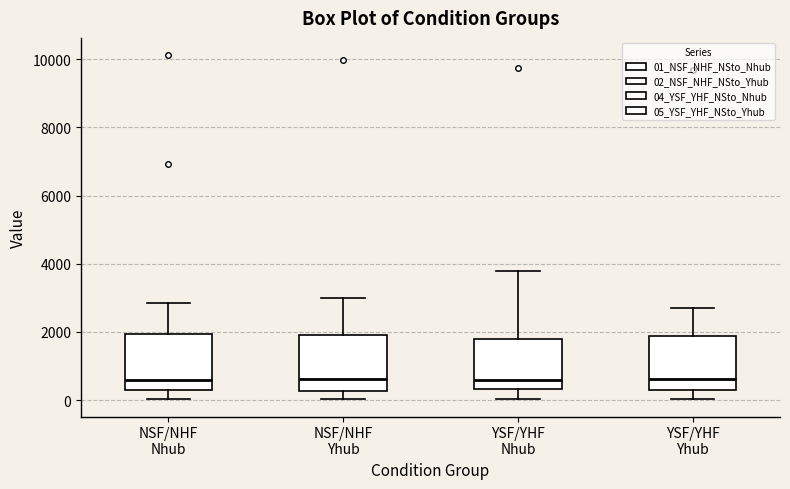

Reading left to right, read every box against the y-axis: the position of its median line, the range the box covers, and the ends of its whiskers. The values are not printed on the chart, so give them approximately, as read against the axis.

NSF/NHF Nhub: median 600, box 400 to 2000, whiskers 0 to 2800
NSF/NHF Yhub: median 600, box 200 to 1800, whiskers 0 to 3000
YSF/YHF Nhub: median 600, box 400 to 1800, whiskers 0 to 3800
YSF/YHF Yhub: median 600, box 400 to 1800, whiskers 0 to 2600